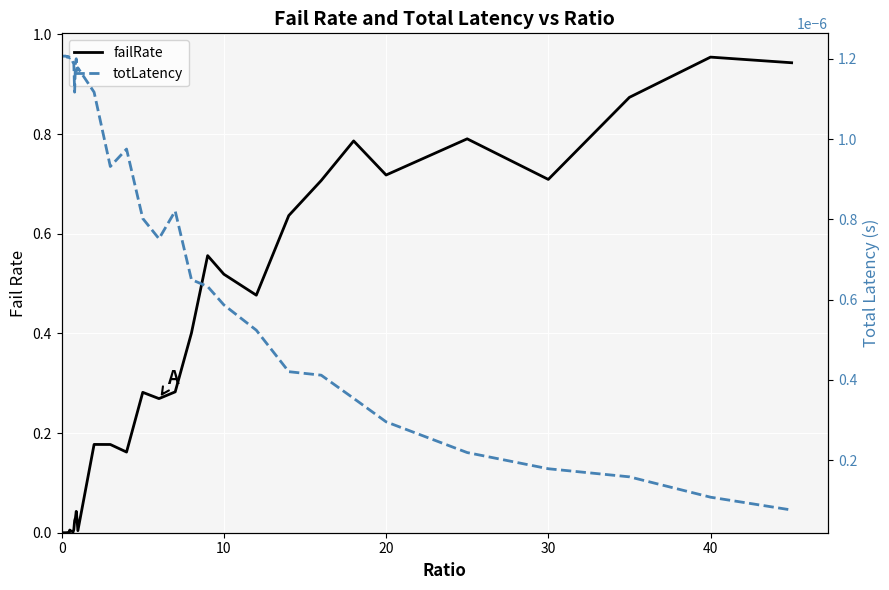

How many interior local peaks does the failRate series have?

11